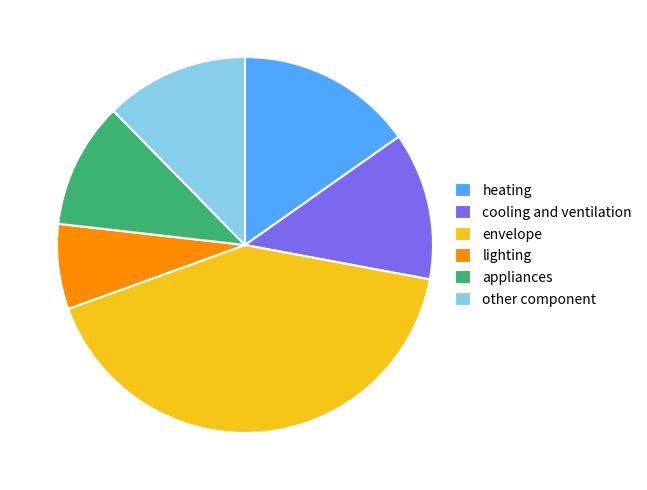

Combined, do other component and cooling and ventilation account for over 50%?

No